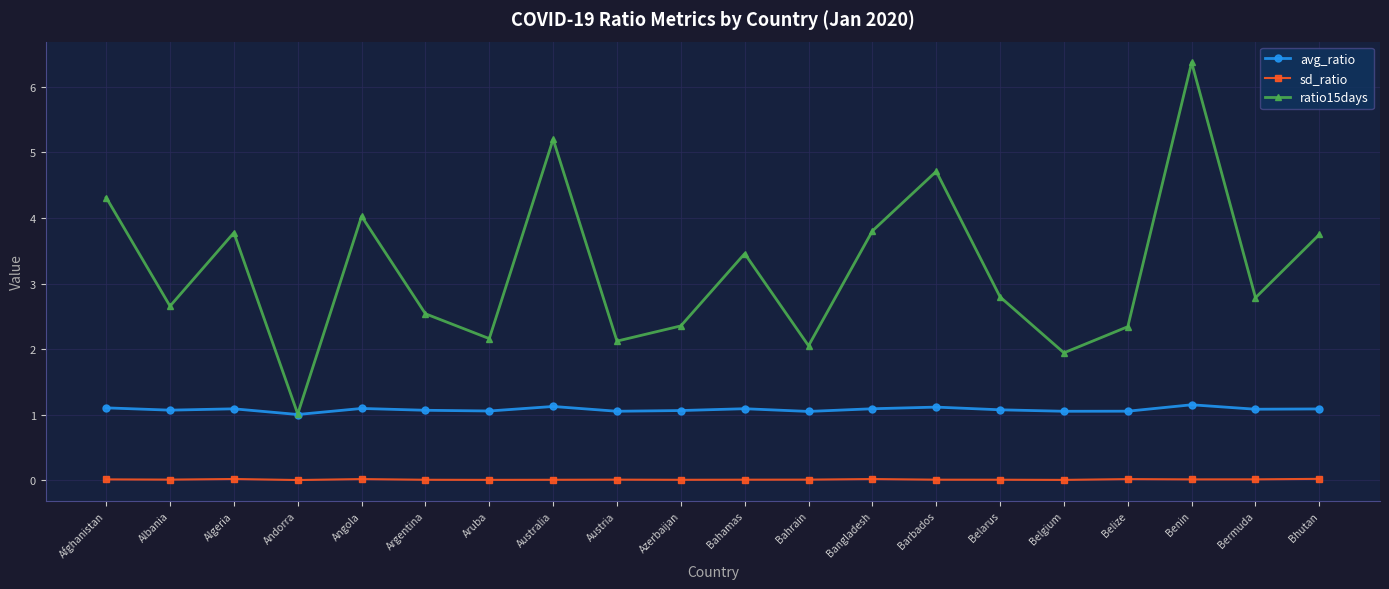

Count the number of data series in this chart.

3